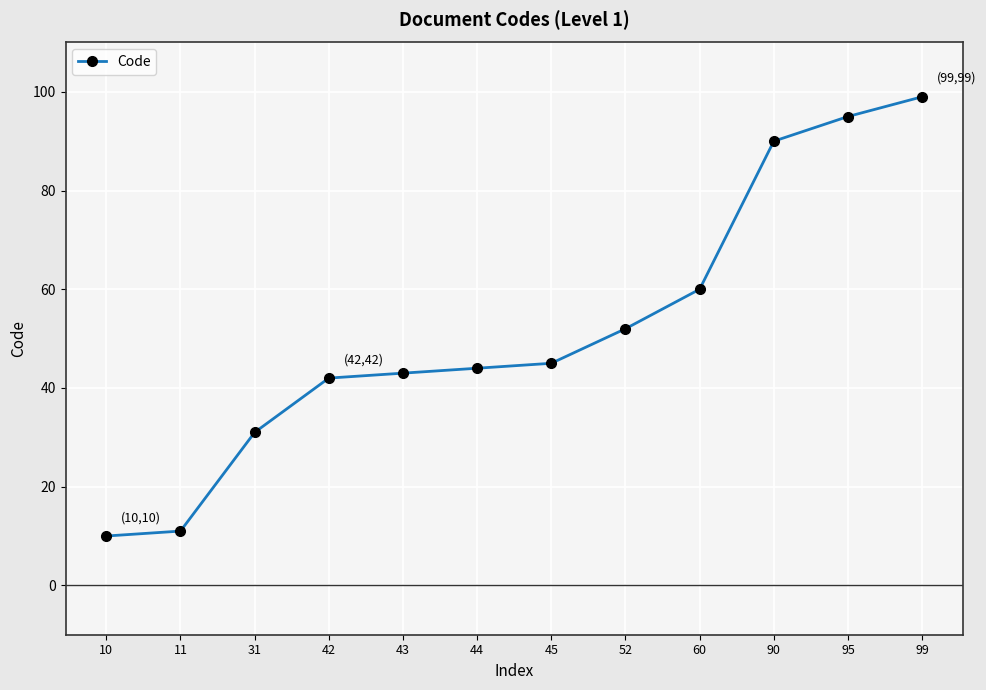

What is the difference between the maximum and second lowest values?

88